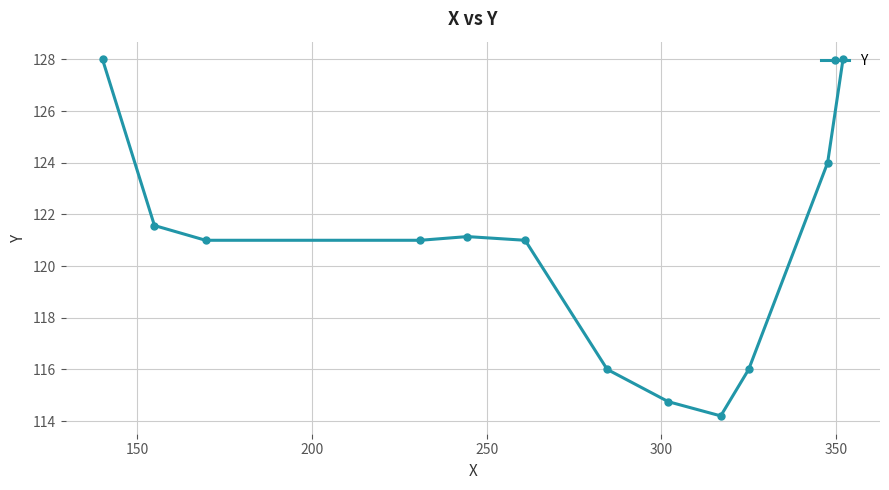

Reading left to right, extract all data points from this chart.

128.0	121.6	121.0	121.0	121.1	121.0	116.0	114.8	114.2	116.0	124.0	128.0